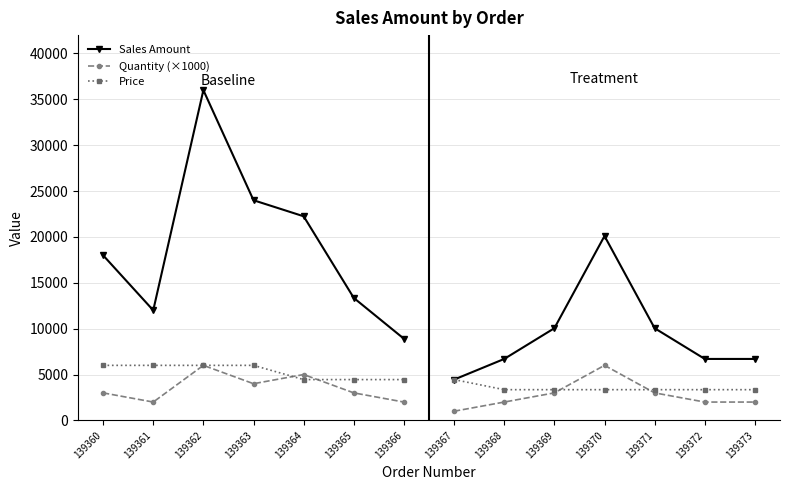

At which label does Quantity (×1000) reach its peak?

139362